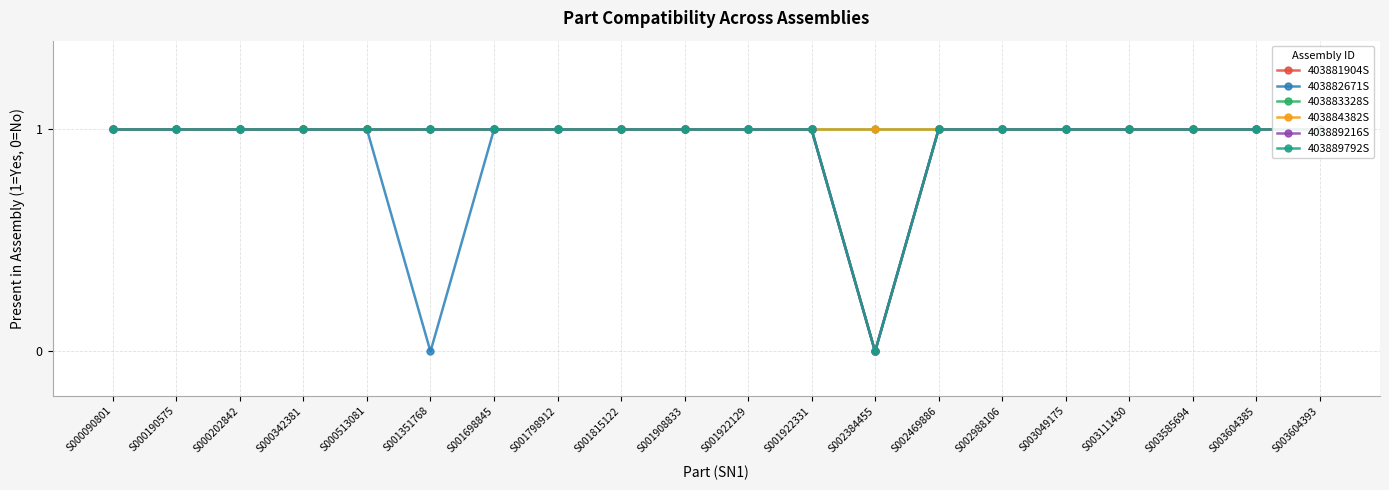

Reading left to right, list all the values displayed in this chart.

403881904S: S000090801=1	S000190575=1	S000202842=1	S000342381=1	S000513081=1	S001351768=1	S001698845=1	S001798912=1	S001815122=1	S001908833=1	S001922129=1	S001922331=1	S002384455=0	S002469886=1	S002988106=1	S003049175=1	S003111430=1	S003585694=1	S003604385=1	S003604393=1
403882671S: S000090801=1	S000190575=1	S000202842=1	S000342381=1	S000513081=1	S001351768=0	S001698845=1	S001798912=1	S001815122=1	S001908833=1	S001922129=1	S001922331=1	S002384455=0	S002469886=1	S002988106=1	S003049175=1	S003111430=1	S003585694=1	S003604385=1	S003604393=1
403883328S: S000090801=1	S000190575=1	S000202842=1	S000342381=1	S000513081=1	S001351768=1	S001698845=1	S001798912=1	S001815122=1	S001908833=1	S001922129=1	S001922331=1	S002384455=1	S002469886=1	S002988106=1	S003049175=1	S003111430=1	S003585694=1	S003604385=1	S003604393=1
403884382S: S000090801=1	S000190575=1	S000202842=1	S000342381=1	S000513081=1	S001351768=1	S001698845=1	S001798912=1	S001815122=1	S001908833=1	S001922129=1	S001922331=1	S002384455=1	S002469886=1	S002988106=1	S003049175=1	S003111430=1	S003585694=1	S003604385=1	S003604393=1
403889216S: S000090801=1	S000190575=1	S000202842=1	S000342381=1	S000513081=1	S001351768=1	S001698845=1	S001798912=1	S001815122=1	S001908833=1	S001922129=1	S001922331=1	S002384455=0	S002469886=1	S002988106=1	S003049175=1	S003111430=1	S003585694=1	S003604385=1	S003604393=1
403889792S: S000090801=1	S000190575=1	S000202842=1	S000342381=1	S000513081=1	S001351768=1	S001698845=1	S001798912=1	S001815122=1	S001908833=1	S001922129=1	S001922331=1	S002384455=0	S002469886=1	S002988106=1	S003049175=1	S003111430=1	S003585694=1	S003604385=1	S003604393=1